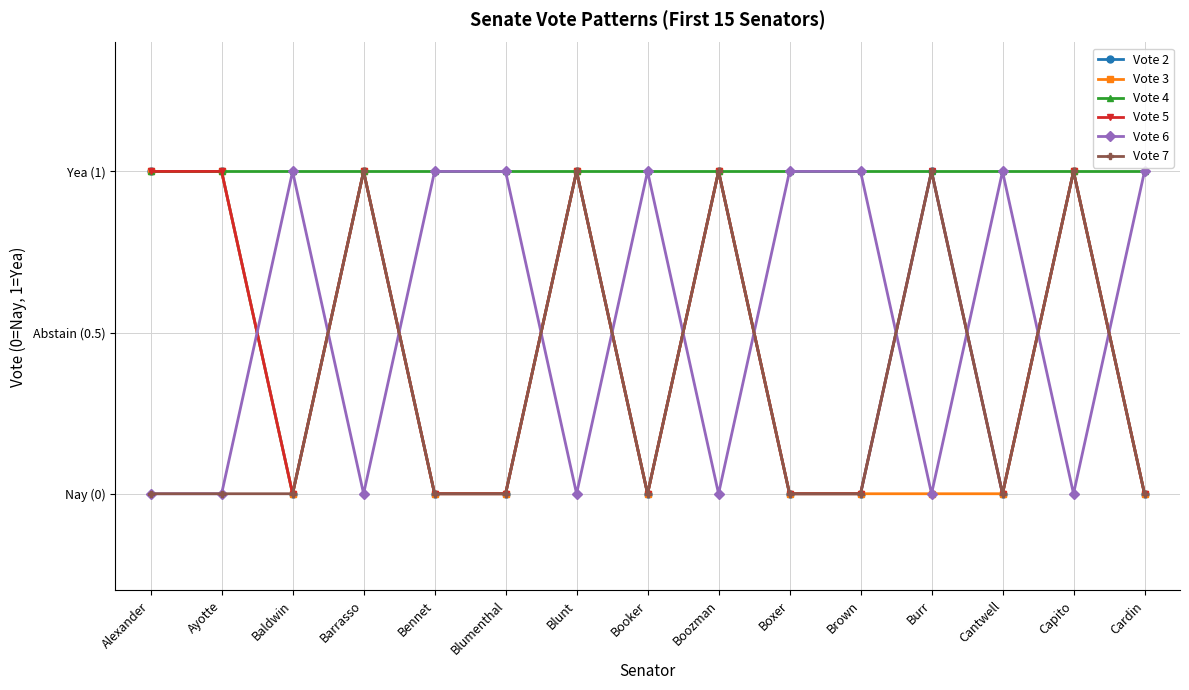

Does the chart have visible grid lines?

Yes